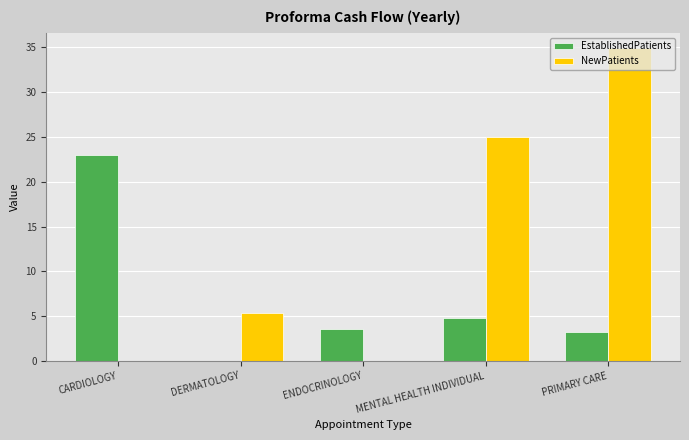

Reading left to right, list all the values displayed in this chart.

EstablishedPatients: 23.0	0.0	3.5	4.8	3.2
NewPatients: 0.0	5.3	0.0	25.0	34.9